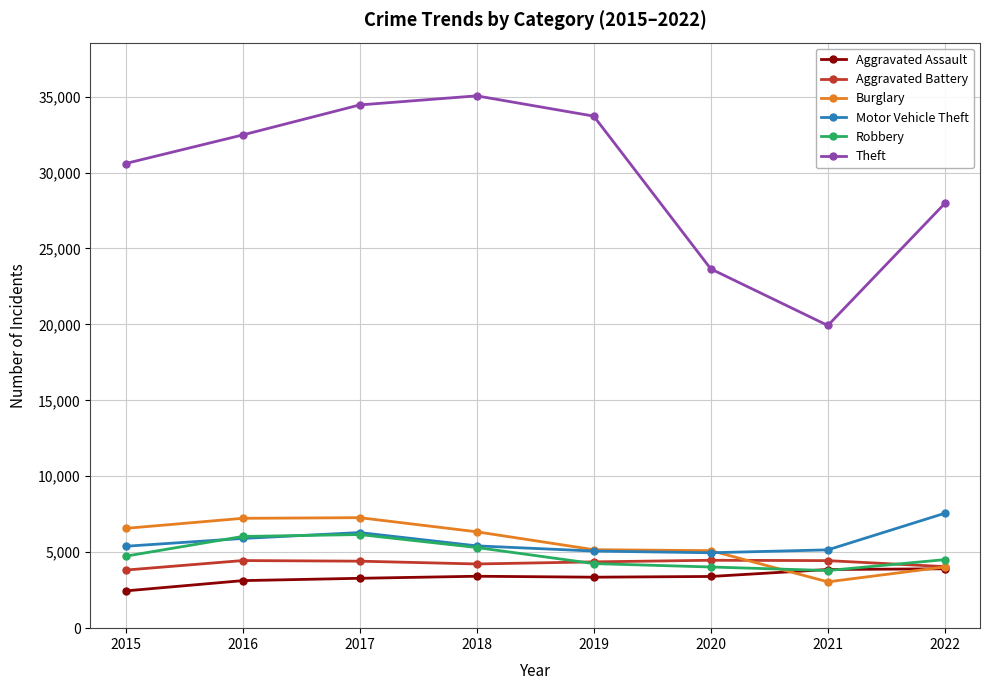

What value does the Motor Vehicle Theft series have at 2019?

5077